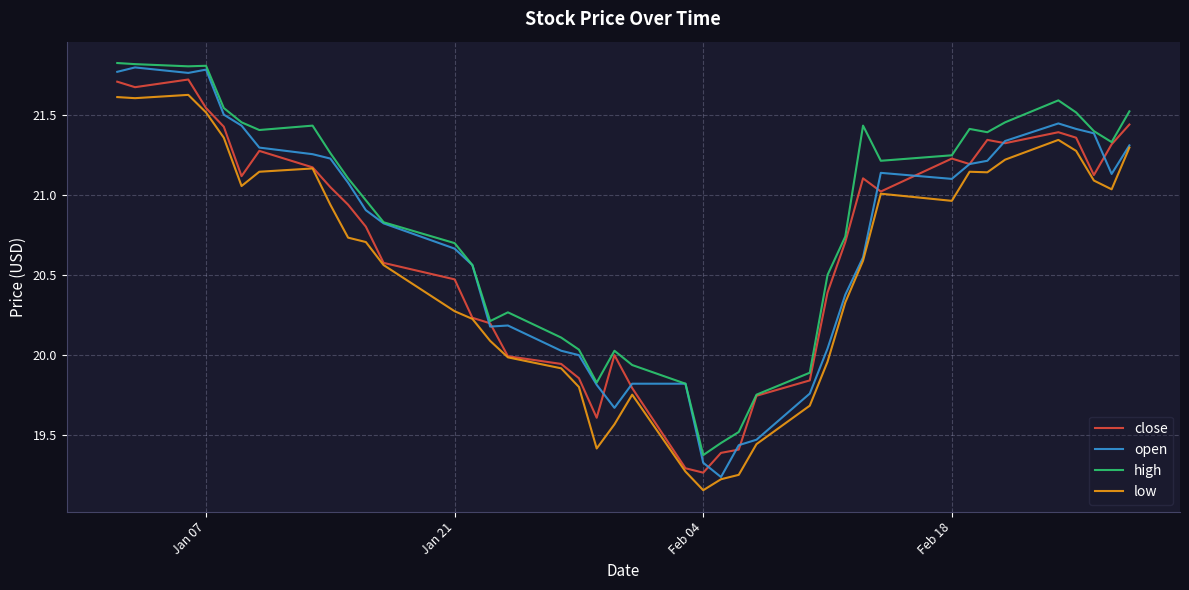

Which series has the largest total across all categories?

high